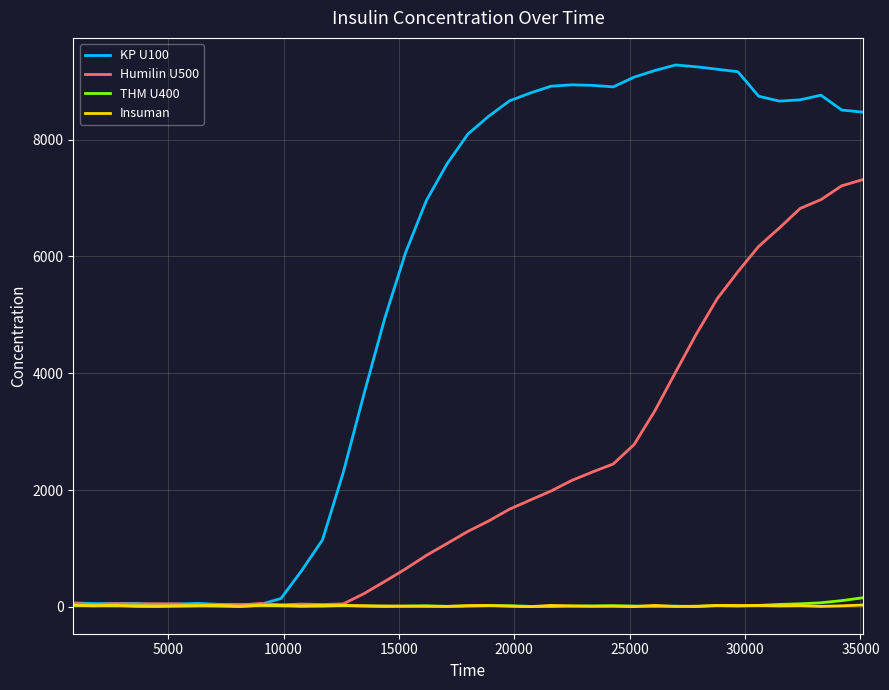

Which series has the largest total across all categories?

KP U100